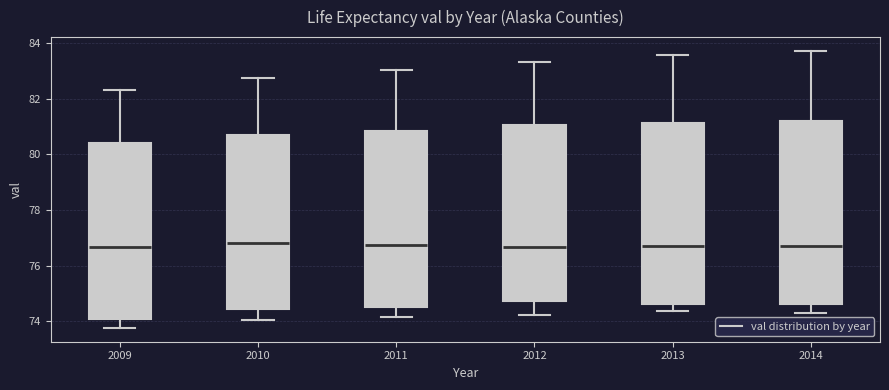

Where does the median line of the box at x = 2011 sit on the y-axis? The values are not printed on the chart, so give them approximately, as read against the axis.

76.8